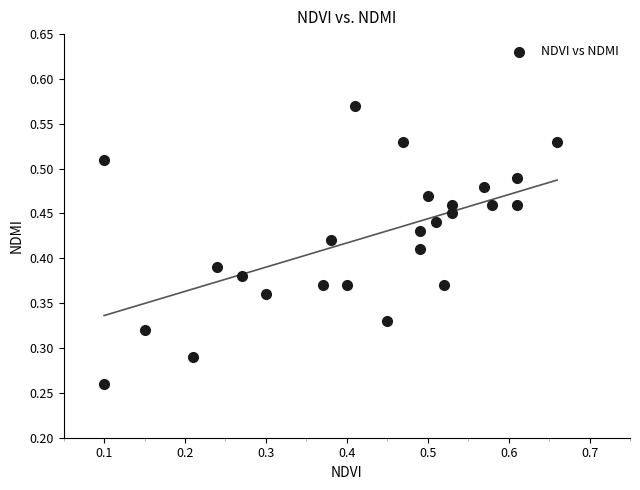

How many points are shown in the scatter plot?

25